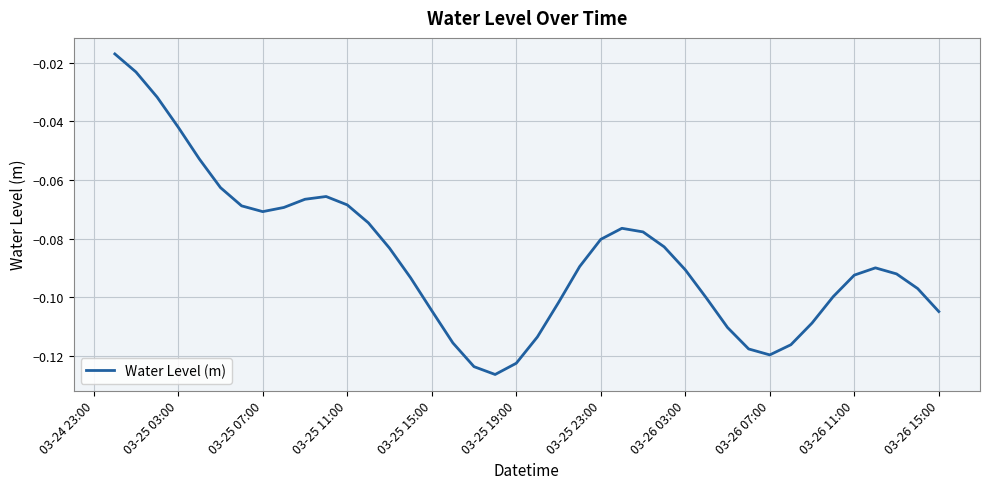

How many points are lower than both their immediate neighbors (excluding endpoints)?

3